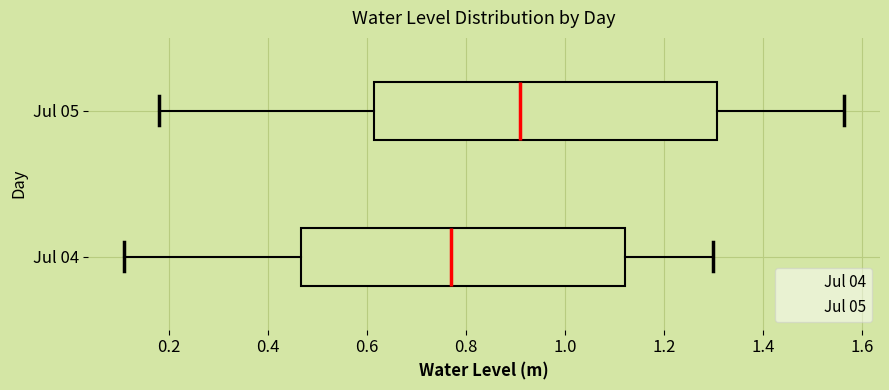

Which box has the furthest to the left median line?

Jul 04